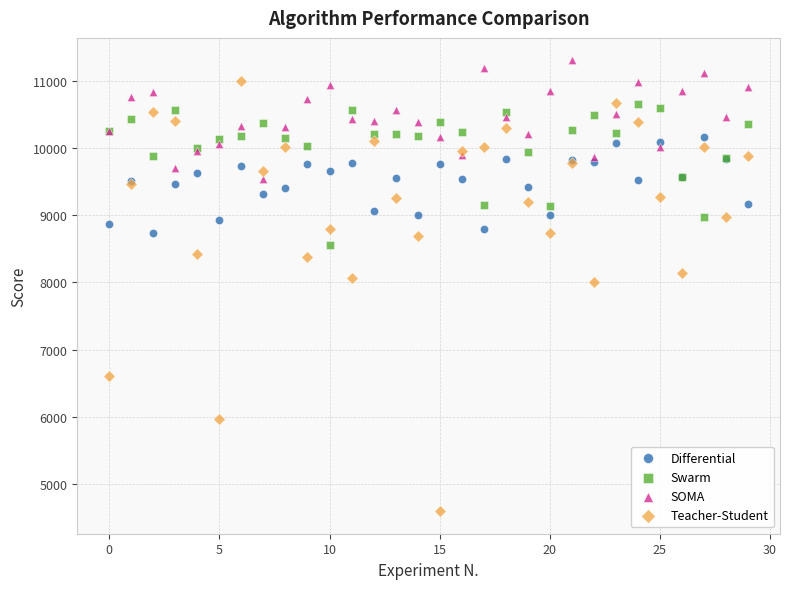

Which series has the widest spread of Y values?

Teacher-Student